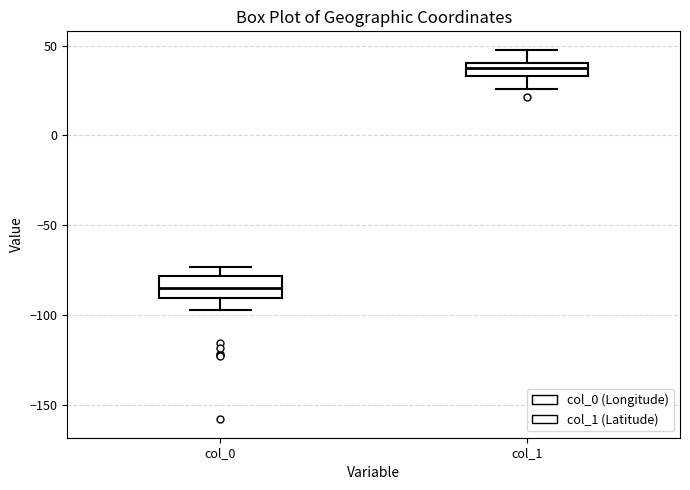

Reading left to right, read every box against the y-axis: the position of its median line, the range the box covers, and the ends of its whiskers. The values are not printed on the chart, so give them approximately, as read against the axis.

col_0: median -85, box -90 to -80, whiskers -95 to -75
col_1: median 40 (inside the box), box 35 to 40, whiskers 25 to 50